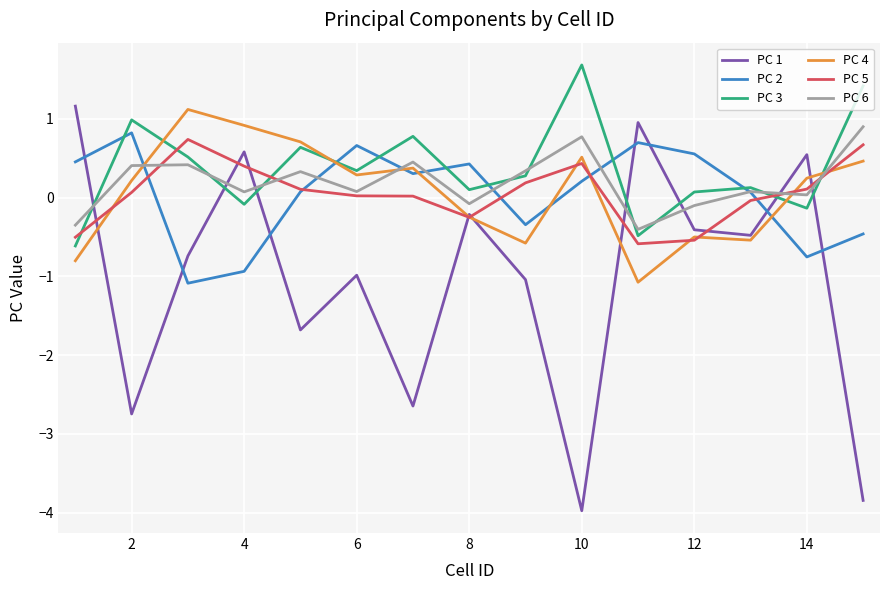

Which series has the widest spread of values?

PC 1